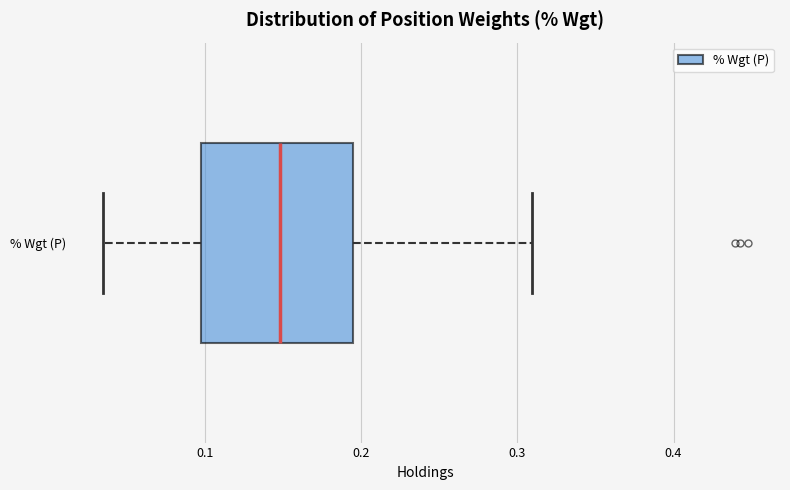

Transcribe this box plot: give where the median line is, the range the box spans, and where the two whiskers end, as read against the x-axis. The values are not printed on the chart, so give them approximately, as read against the axis.

median 0.15, box 0.10 to 0.19, whiskers 0.04 to 0.31